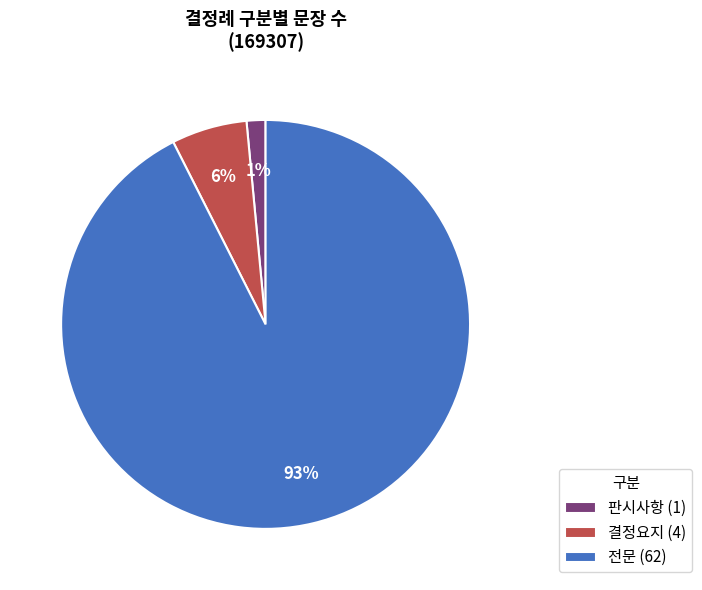

What is the smallest slice in the pie chart?

판시사항 (1)